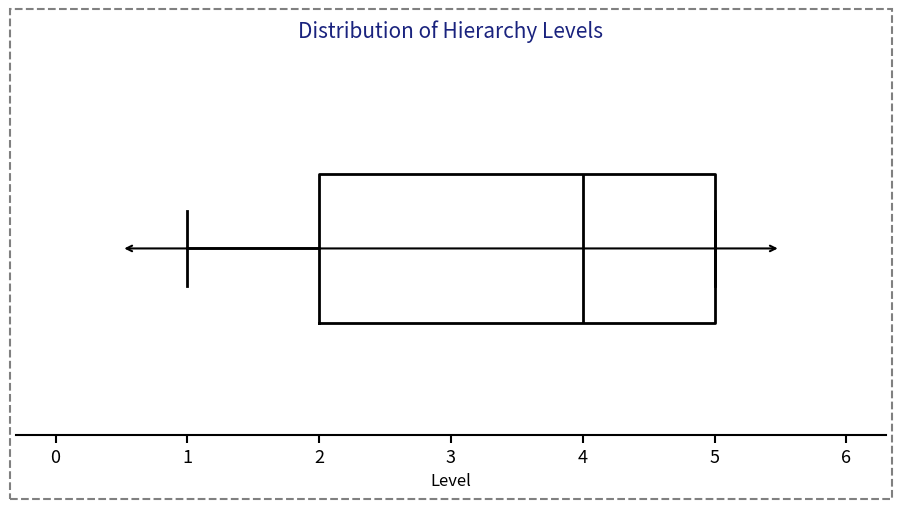

Transcribe this box plot: give where the median line is, the range the box spans, and where the two whiskers end, as read against the x-axis. The values are not printed on the chart, so give them approximately, as read against the axis.

median 4, box 2 to 5, whiskers 1 to 5